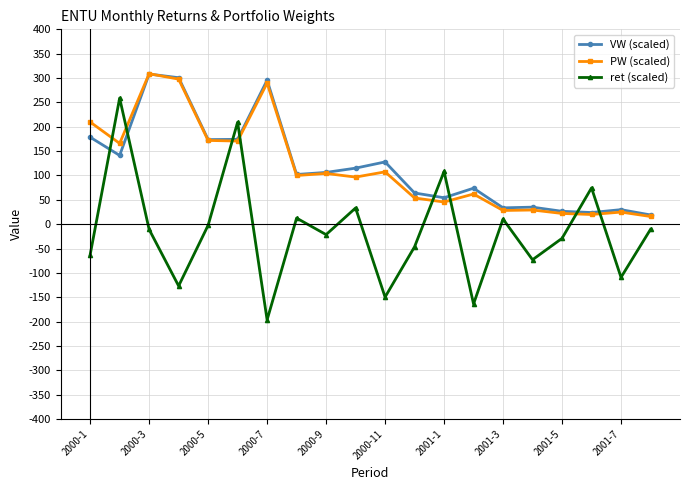

Which series has the largest range (max minus min)?

ret (scaled)